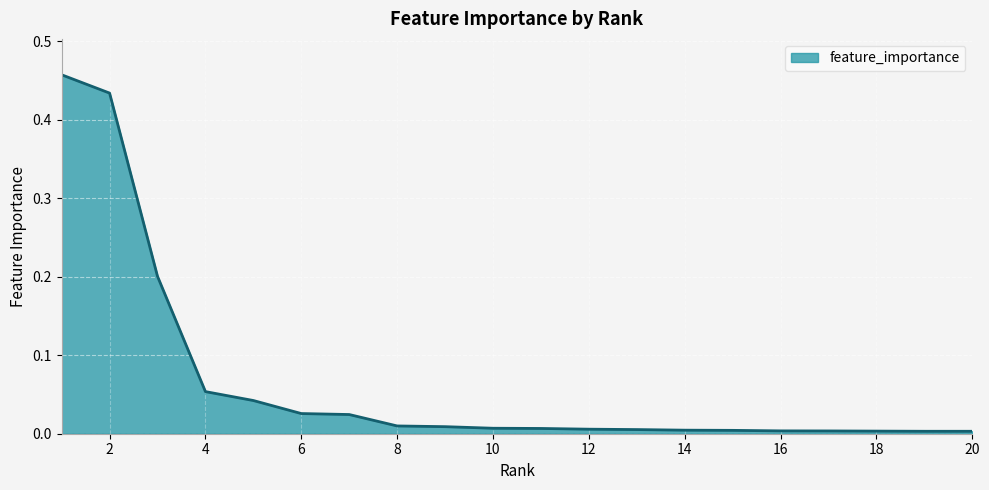

How many lines are shown in the chart?

1